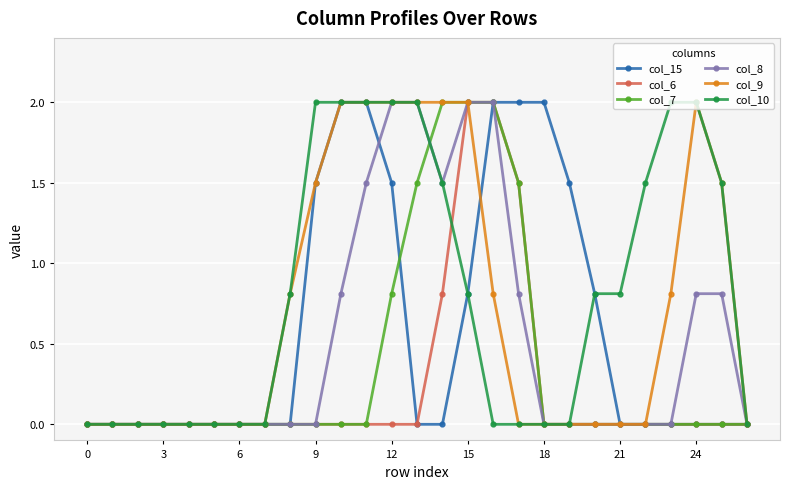

What are all the series names shown in the legend?

col_15, col_6, col_7, col_8, col_9, col_10